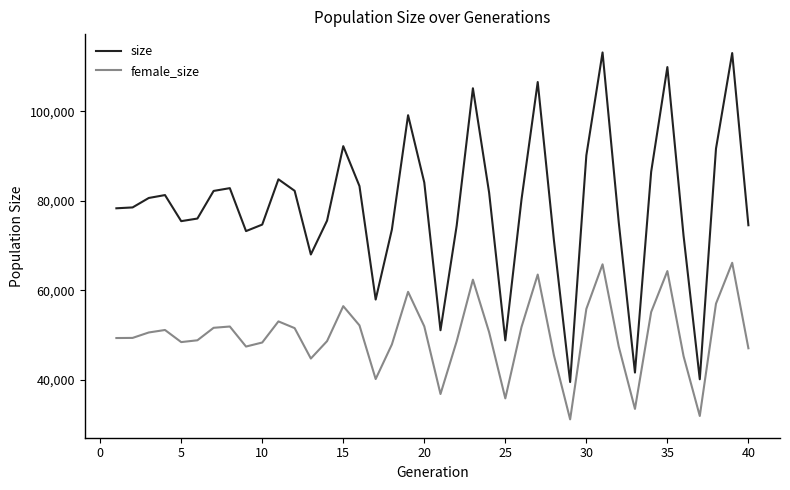

What is the lowest value of the size series?

39463